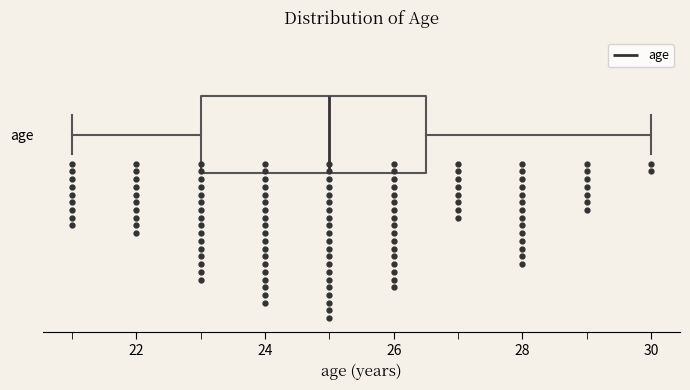

Read this box plot against the x-axis: the position of the median line, the range covered by the box, and the ends of both whiskers. The values are not printed on the chart, so give them approximately, as read against the axis.

median 25.0, box 23.0 to 26.6, whiskers 21.0 to 30.0